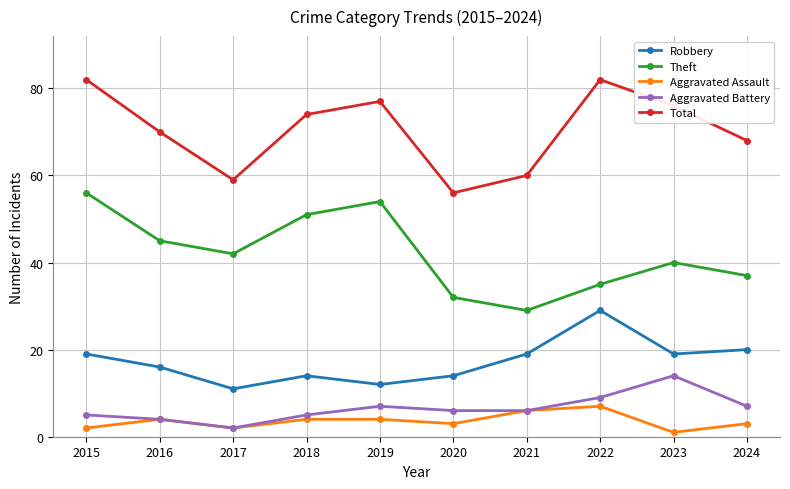

Does the chart display data point markers on the line(s)?

Yes